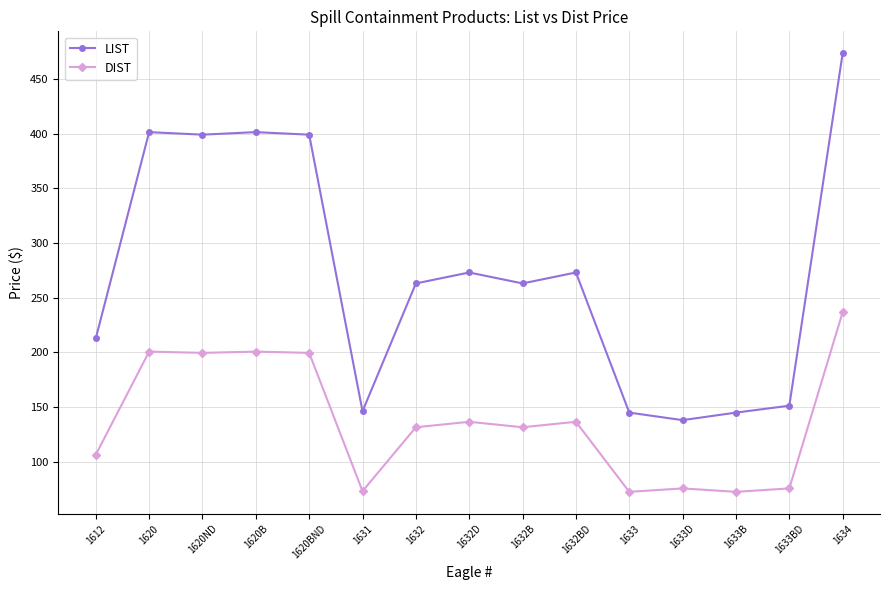

What is the spread (max minus min) of values at 1620B?

200.7